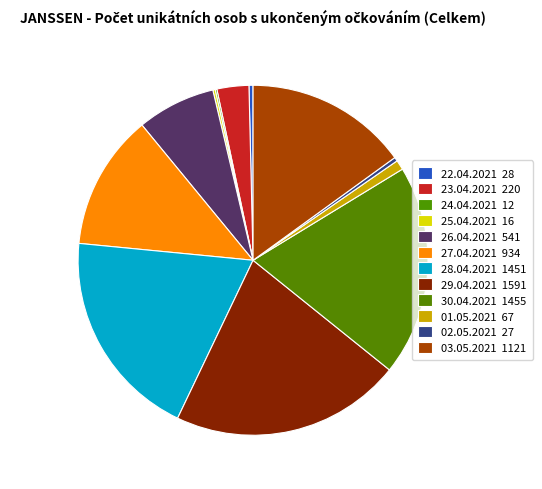

True or false: 28.04.2021 accounts for 19% of the total.

True